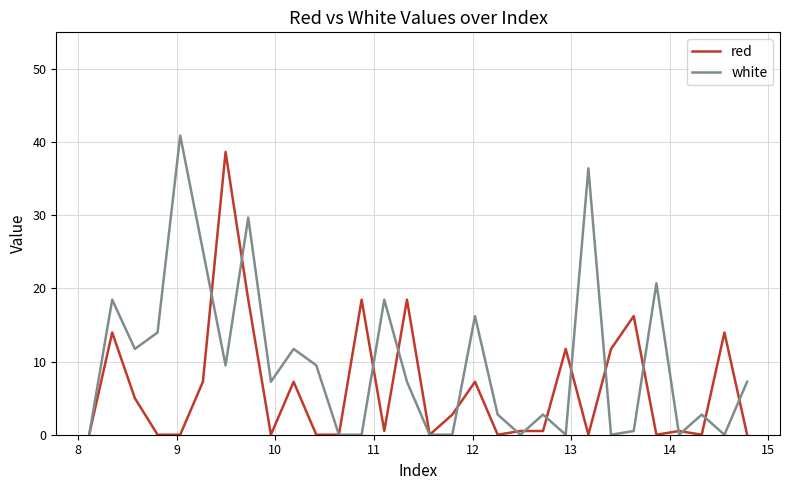

List the series in order of their peak value, highest first.

white, red